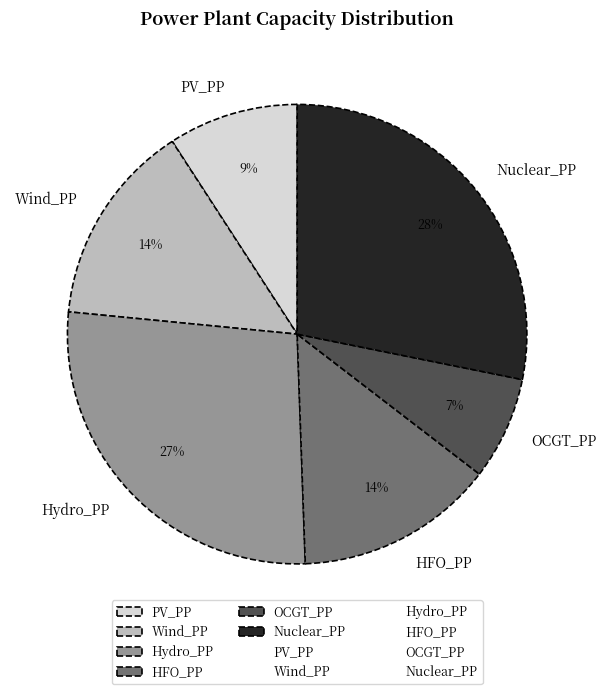

Which category has the smallest portion of the pie?

OCGT_PP